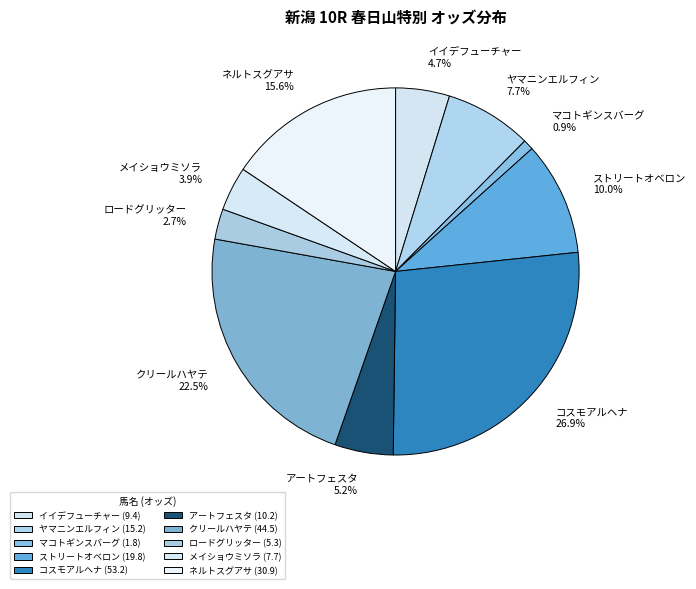

The イイデフューチャー slice represents 5% of the pie. True or false?

True